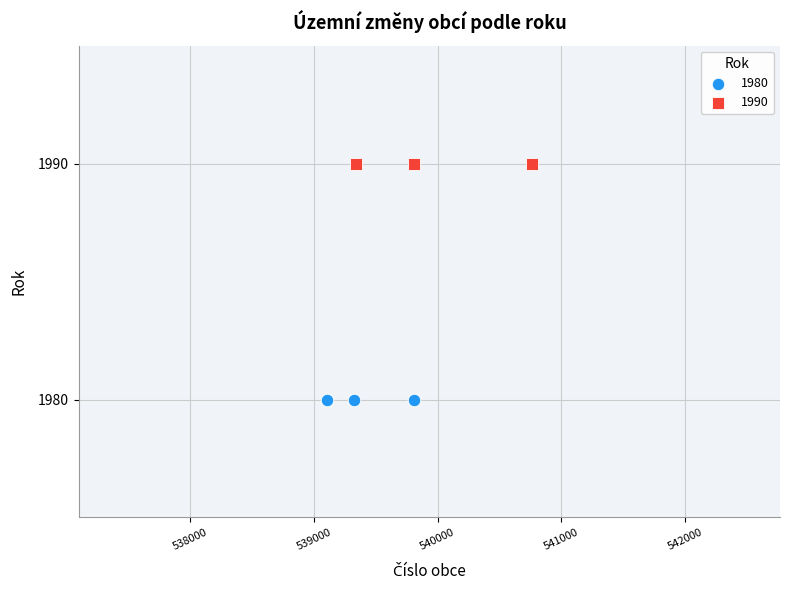

Which series contains the lowest Y value?

1980